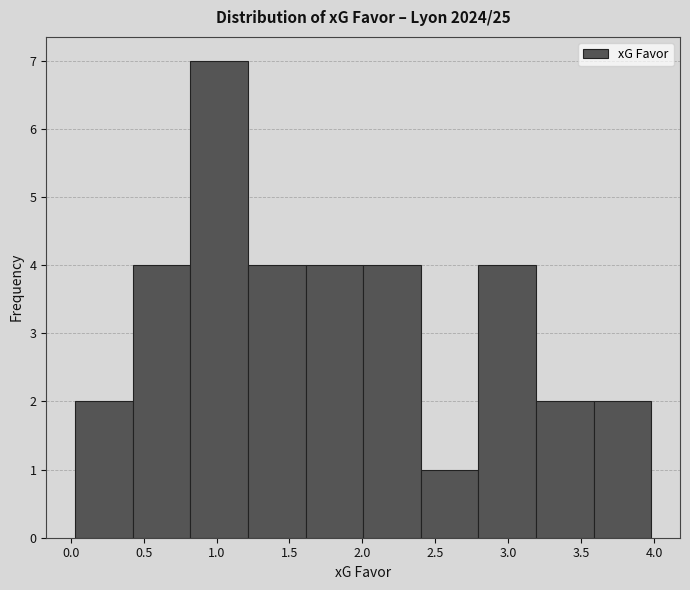

How tall is the bar that spans 0.425 to 0.820 on the x-axis? Neither the bar edges nor the heights are printed on the chart, so give them approximately, as read against the axes.

4